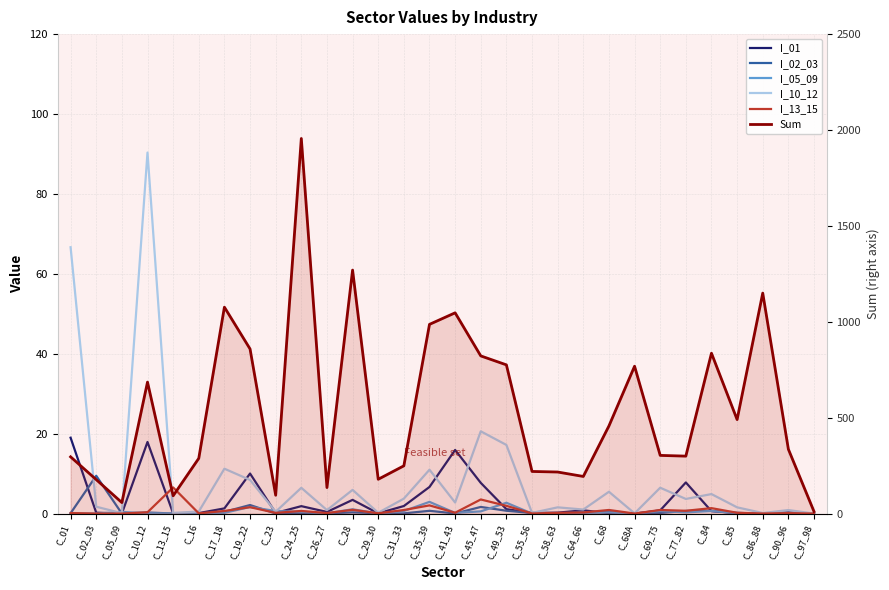

Reading left to right, extract all data points from this chart.

I_01: 19.0	0.2	0.0	17.9	0.1	0.1	1.3	10.0	0.2	1.9	0.4	3.4	0.1	1.9	6.7	15.9	7.7	1.1	0.2	0.2	0.8	0.1	0.0	0.8	7.8	0.6	0.2	0.0	0.3	0.0
I_02_03: 0.1	9.5	0.0	0.3	0.0	0.0	0.4	2.1	0.0	0.2	0.0	0.3	0.1	0.1	0.7	0.0	1.7	0.7	0.1	0.1	0.2	0.4	0.0	0.1	0.7	0.7	0.1	0.0	0.2	0.0
I_05_09: 0.0	0.0	0.4	0.1	0.0	0.0	0.2	1.6	0.6	0.5	0.1	1.1	0.0	0.6	2.9	0.2	0.6	2.7	0.0	0.1	0.2	0.3	0.0	0.6	0.3	0.7	0.2	0.0	0.0	0.0
I_10_12: 66.7	1.7	0.1	90.4	0.2	0.5	11.2	8.4	0.5	6.5	0.9	5.9	0.2	3.7	11.0	2.8	20.6	17.2	0.2	1.6	1.0	5.5	0.1	6.5	3.7	4.9	1.6	0.1	0.9	0.0
I_13_15: 0.1	0.0	0.0	0.3	6.5	0.1	0.7	1.6	0.2	0.7	0.1	0.9	0.1	0.9	2.0	0.2	3.5	1.9	0.0	0.2	0.3	0.9	0.0	0.9	0.7	1.4	0.2	0.0	0.1	0.0
Sum: 295.9	177.1	57.4	685.6	92.7	288.0	1076.3	858.5	95.6	1955.8	135.6	1269.5	178.8	249.0	986.6	1046.8	822.1	775.4	219.7	216.7	193.6	456.9	768.3	303.4	299.6	836.1	490.2	1149.6	335.5	10.6